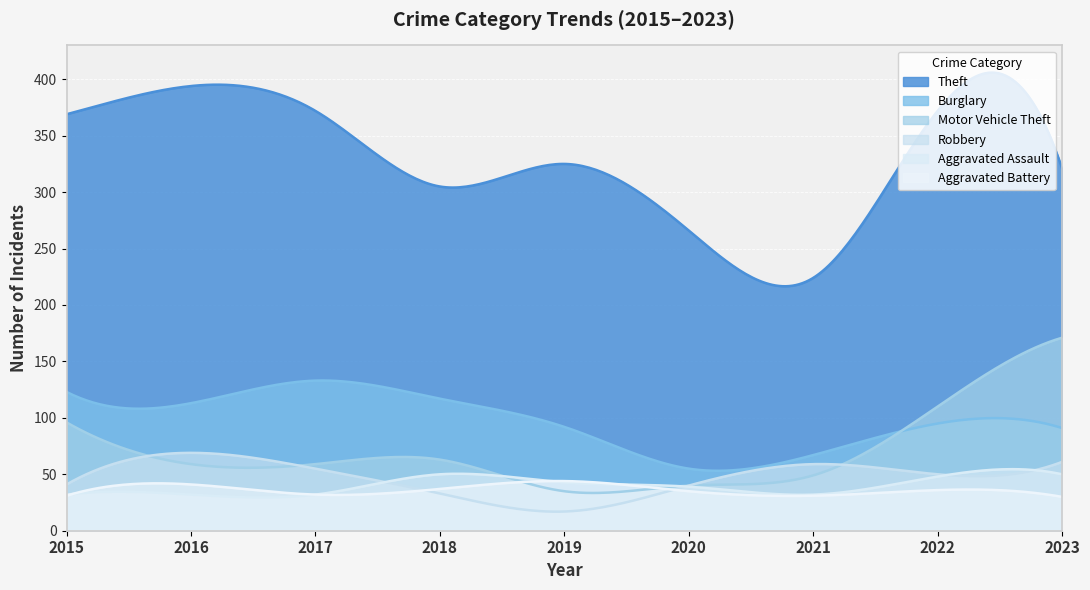

What is the maximum value shown in the chart?

405.9